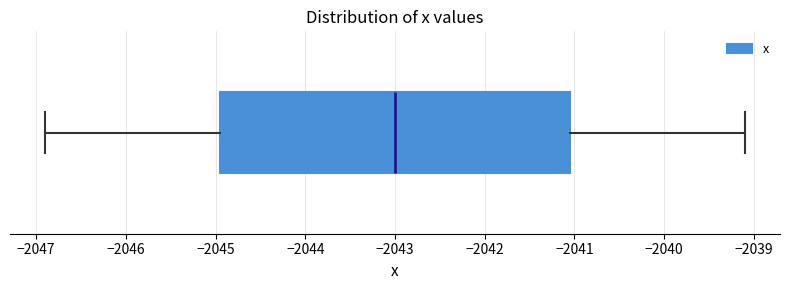

Transcribe this box plot: give where the median line is, the range the box spans, and where the two whiskers end, as read against the x-axis. The values are not printed on the chart, so give them approximately, as read against the axis.

median -2043.0, box -2044.9 to -2041.0, whiskers -2046.9 to -2039.1